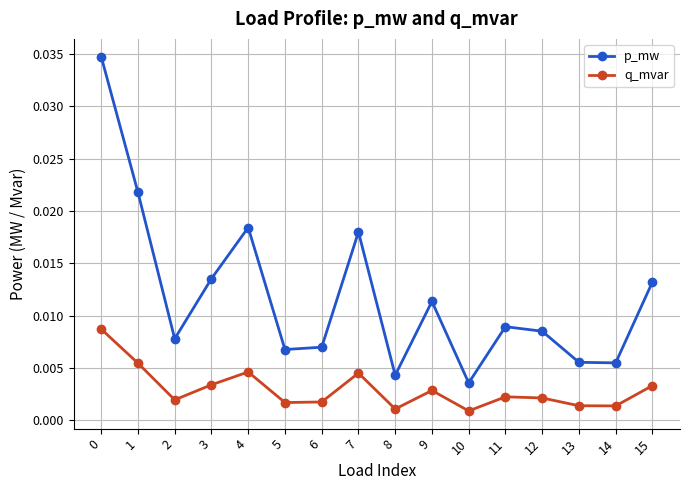

Rank the series at 7 from lowest to highest value.

q_mvar, p_mw